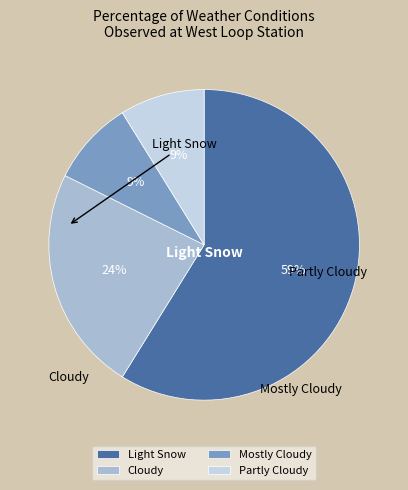

Does Mostly Cloudy represent more than half of the total?

No